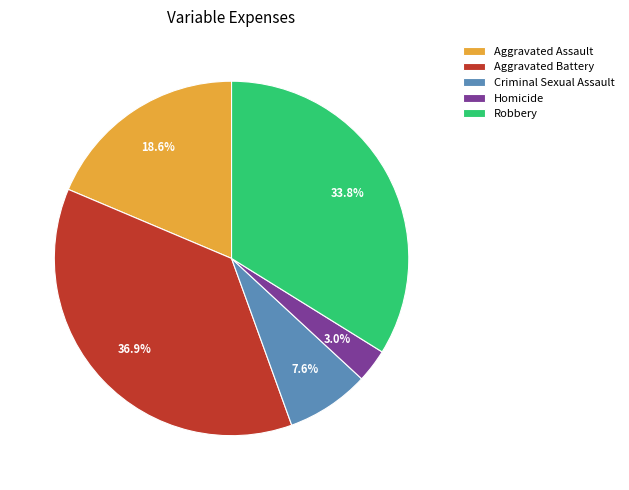

What percentage is NOT represented by Aggravated Assault?

81.4%